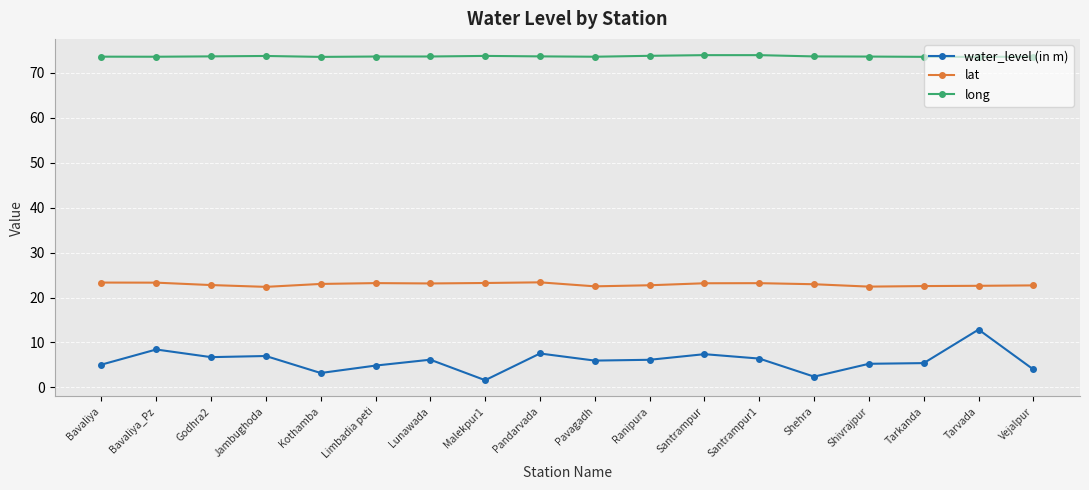

Which series changed the most between Santrampur1 and Vejalpur?

water_level (in m)